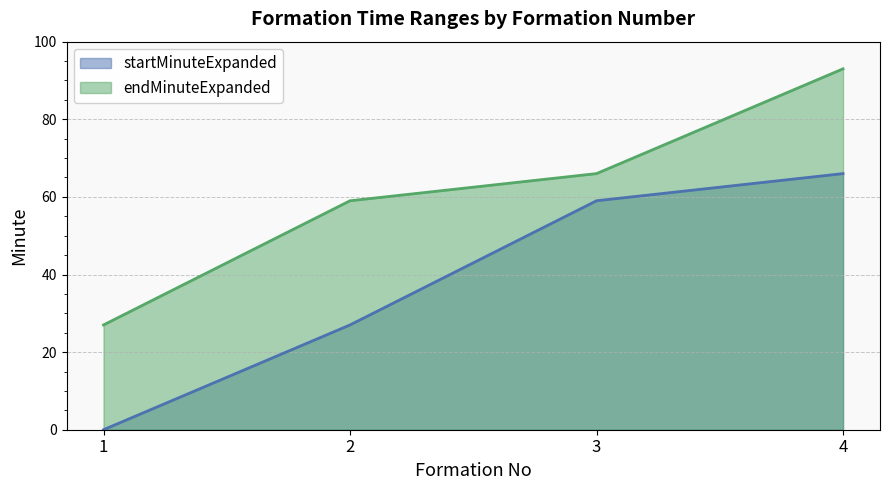

What is the approximate value of startMinuteExpanded at 2, to the nearest 10?

30